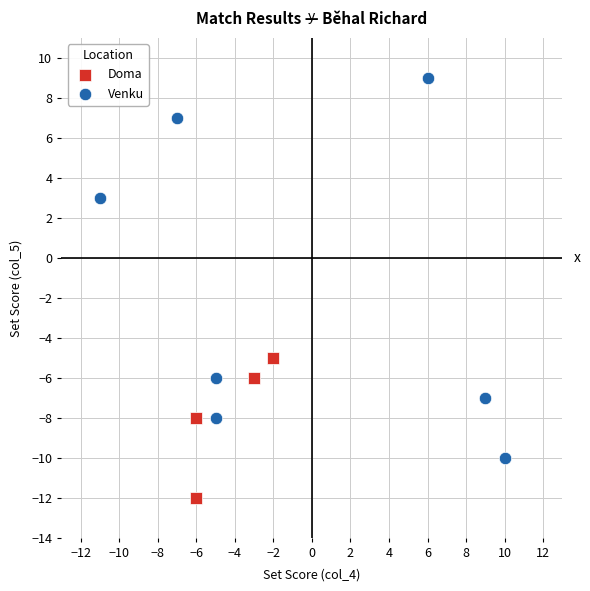

Which series reaches the minimum Y coordinate?

Doma